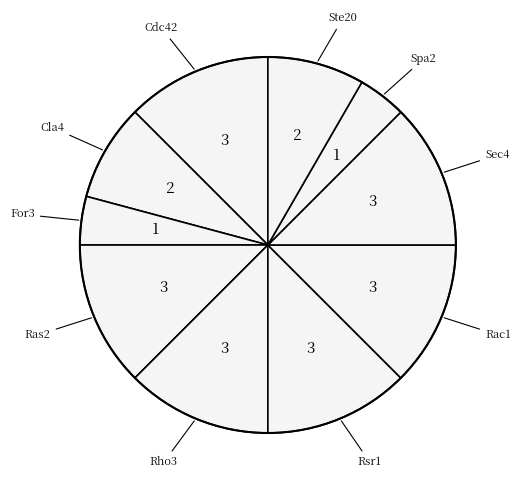

Which slice is the largest?

Cdc42